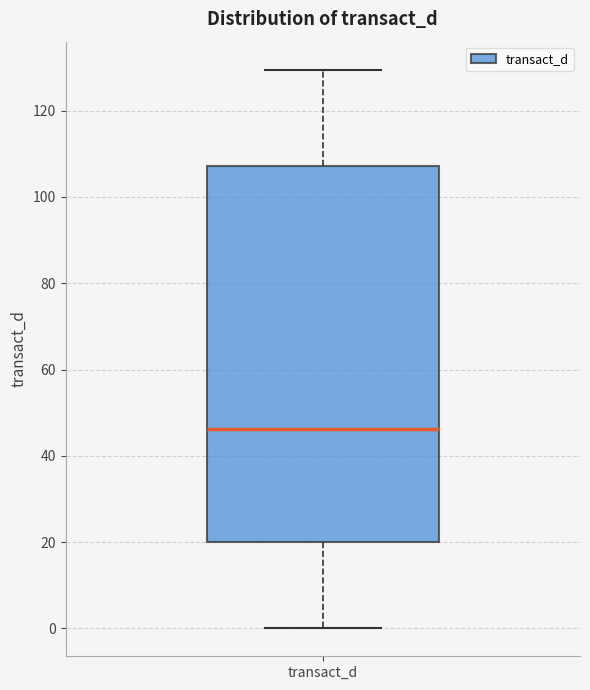

Read this box plot against the y-axis: the position of the median line, the range covered by the box, and the ends of both whiskers. The values are not printed on the chart, so give them approximately, as read against the axis.

median 46, box 20 to 108, whiskers 0 to 130